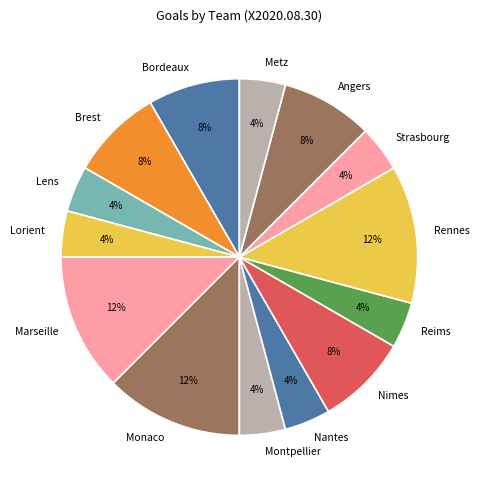

How many slices are in this pie chart?

14